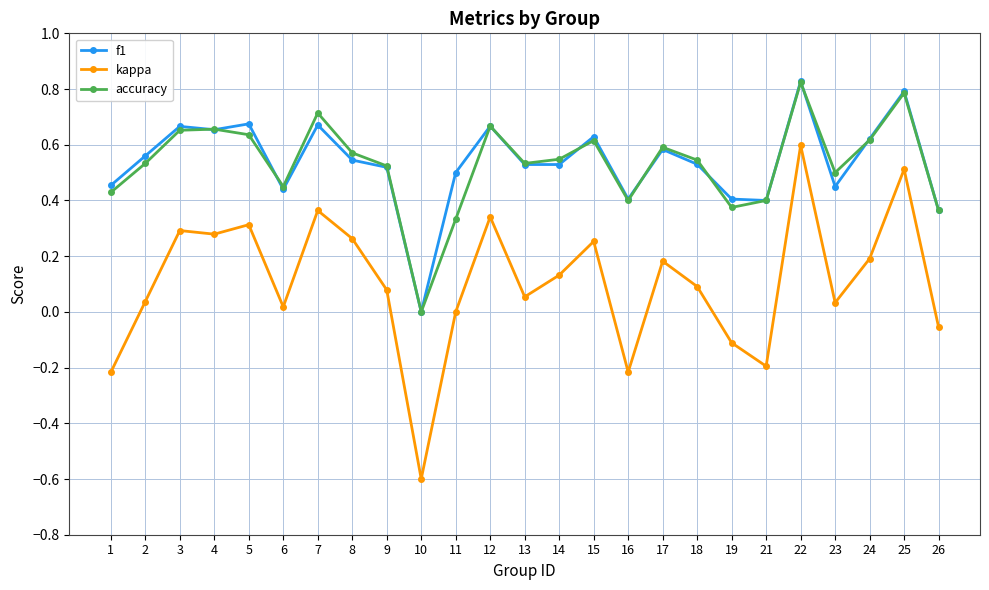

True or false: accuracy and kappa intersect in this chart.

False